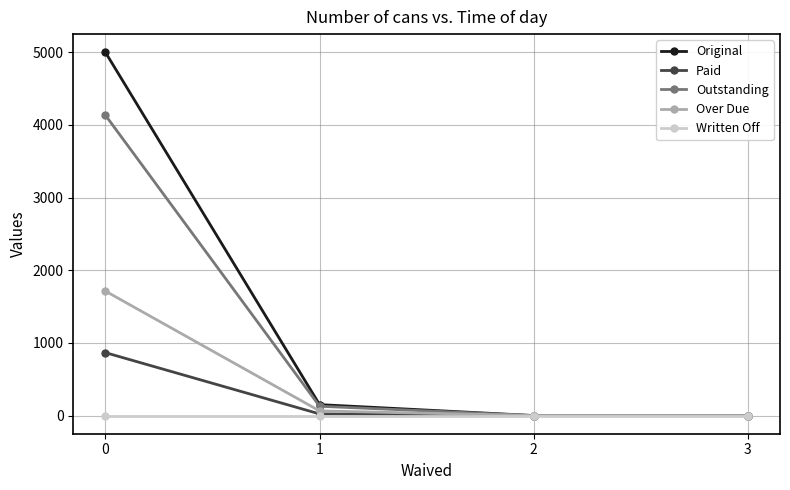

Which series has the widest spread of values?

Original